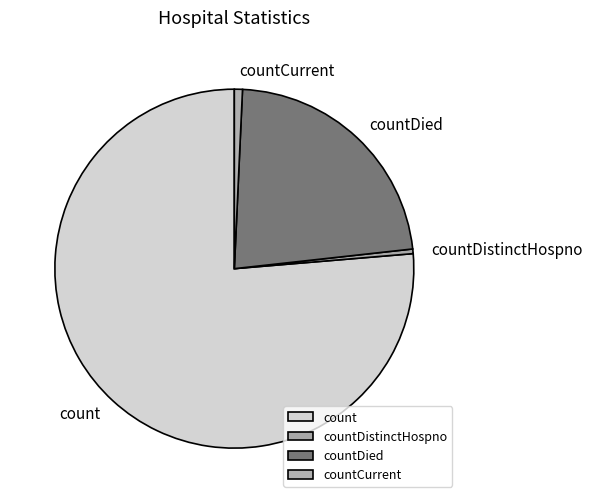

Does countCurrent represent more than half of the total?

No